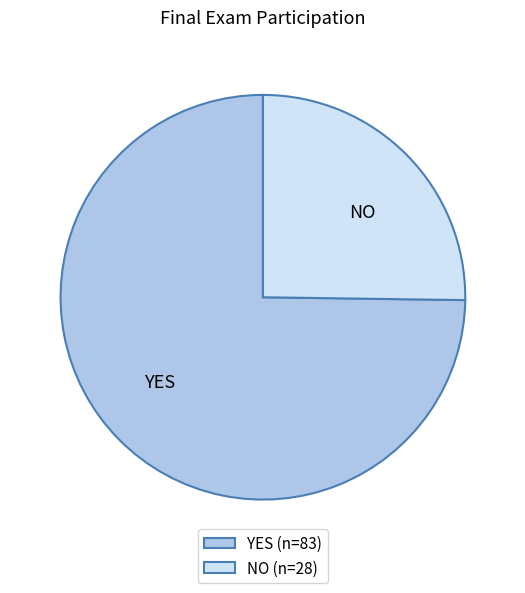

Does NO account for over 50% of the chart?

No